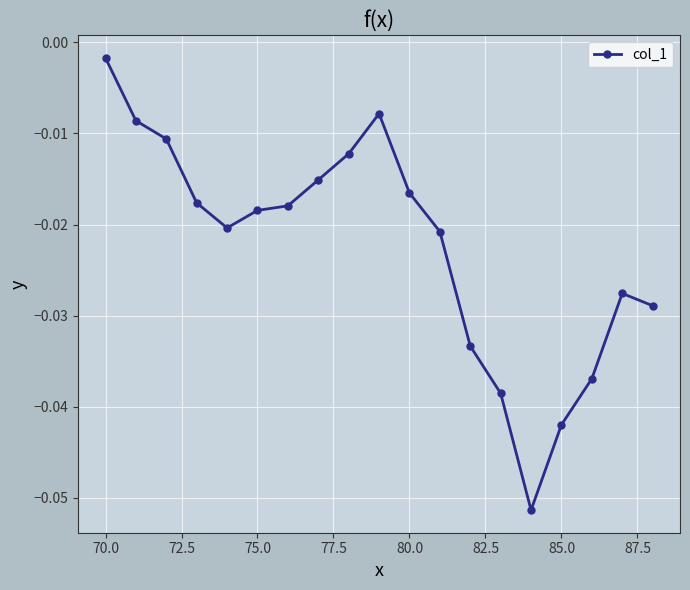

What is the sum of all values?

-0.4